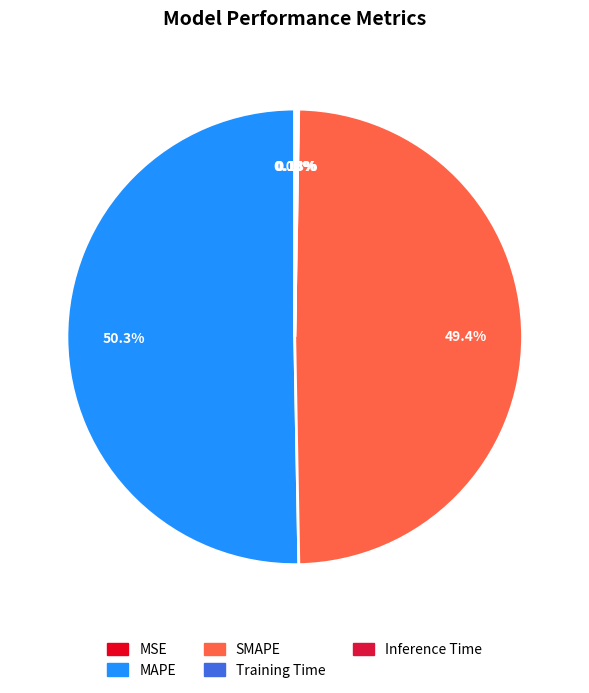

What is the change in value from MSE to MAPE?

+3.4